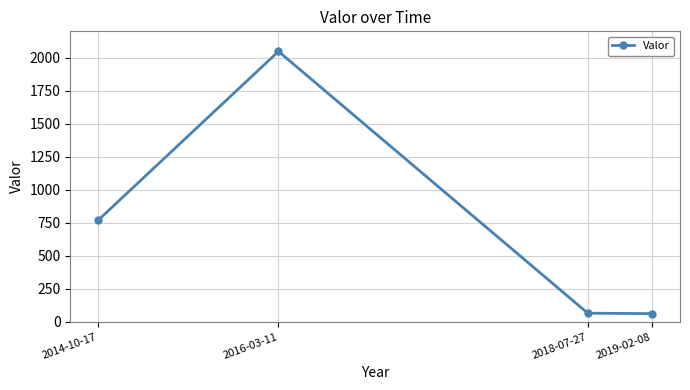

How many lines are shown in the chart?

1